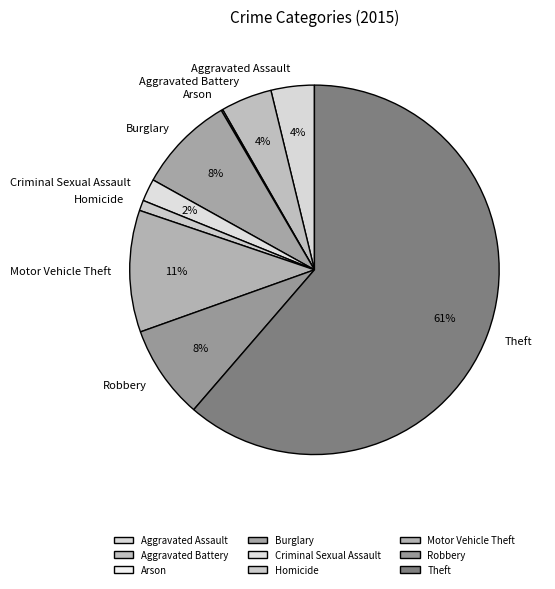

What is the largest slice in the pie chart?

Theft